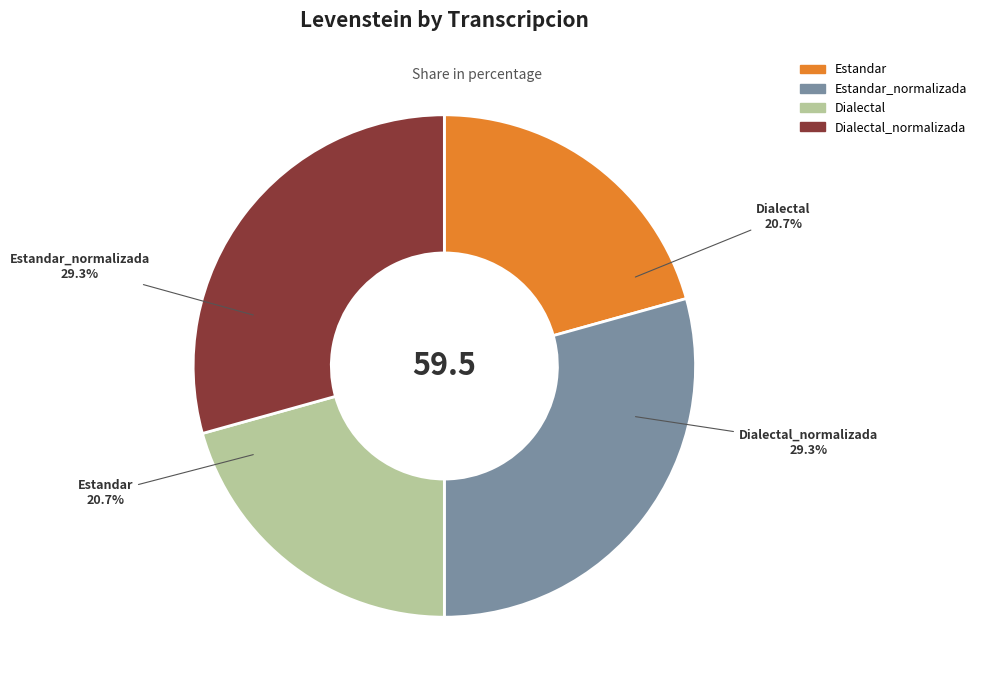

To the nearest percent, what is the average slice percentage?

25%